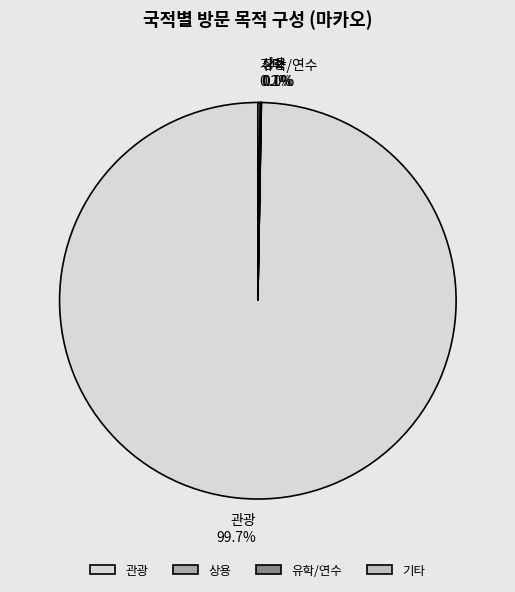

Does any single category account for the majority?

Yes